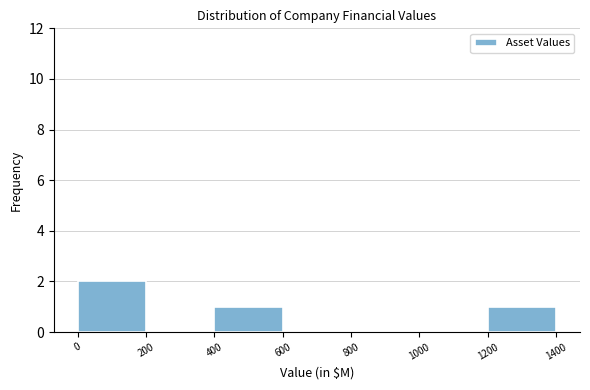

Over which range of the x-axis is the bar tallest?

0 to 200